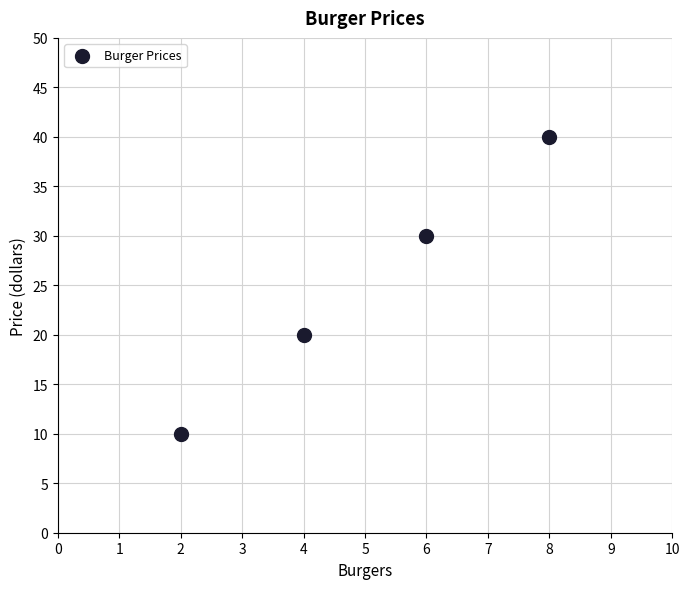

What is the range of X values (max minus min)?

6